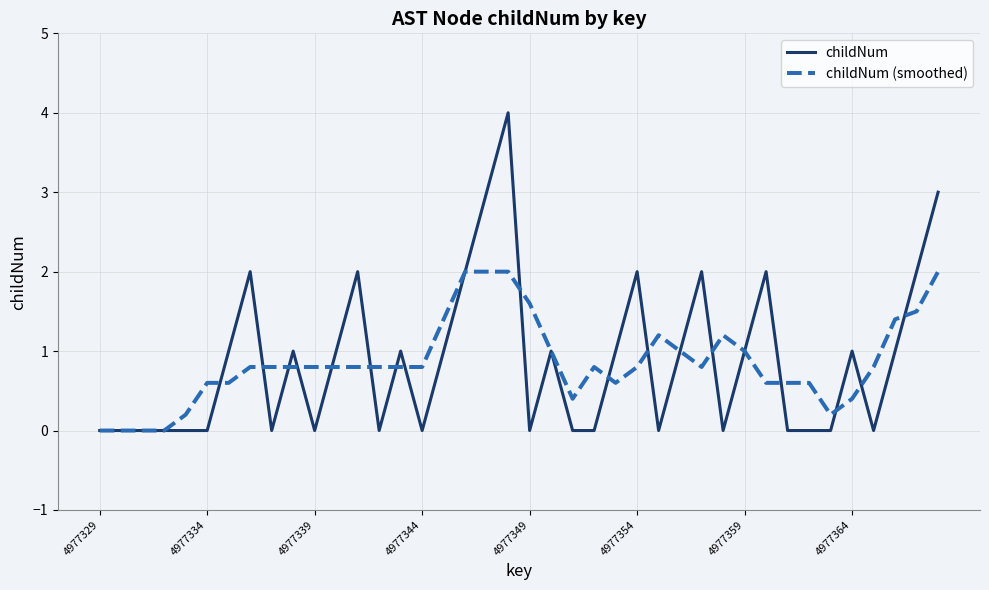

How many series are shown in this chart?

2